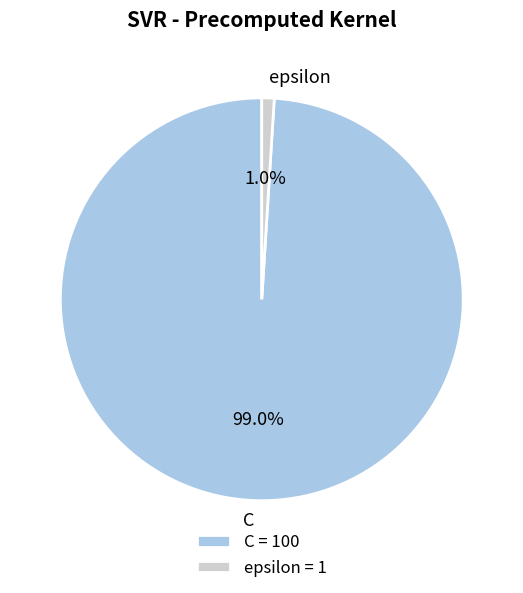

Which slice is the largest?

C